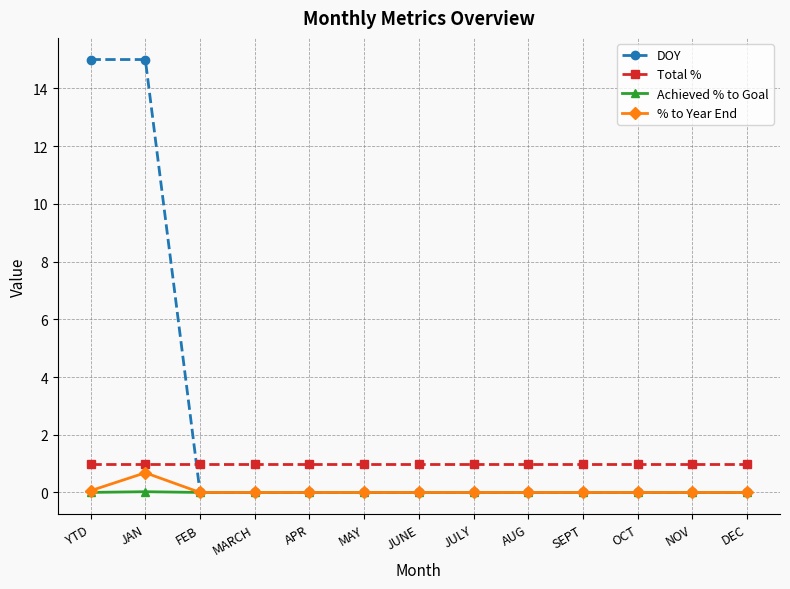

What is the minimum value for Total %?

1.0